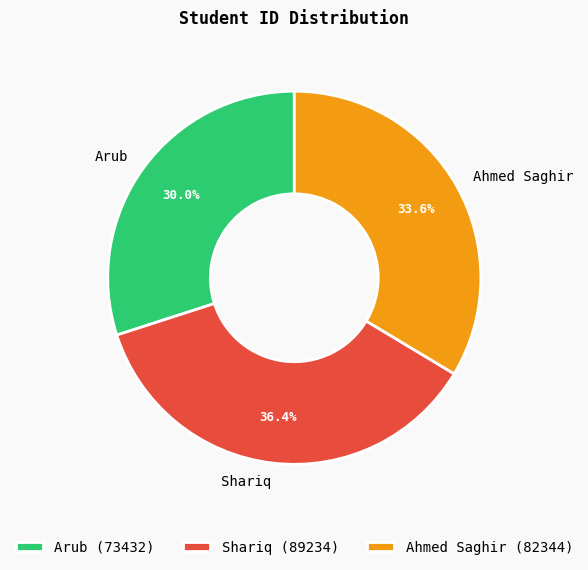

True or false: Ahmed Saghir accounts for 34% of the total.

True